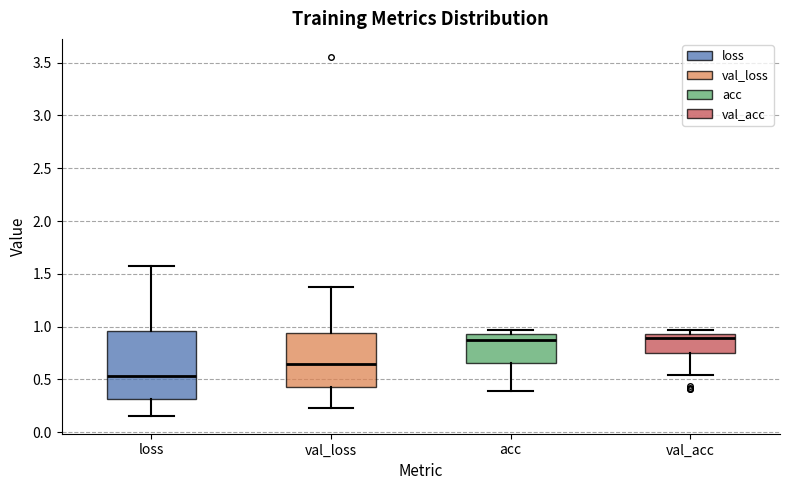

Comparing the boxes themselves (not the whiskers), which one is the tallest?

loss